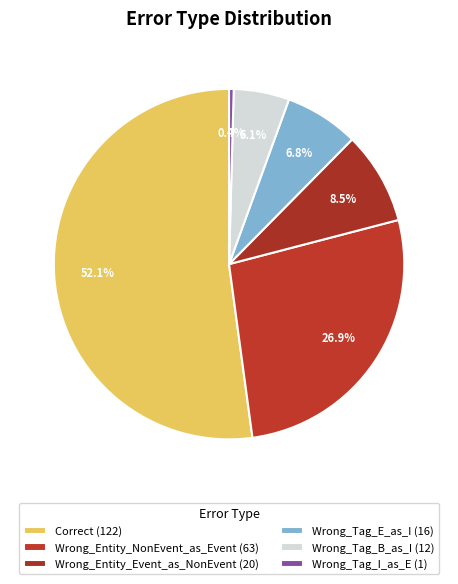

How many slices are in this pie chart?

6